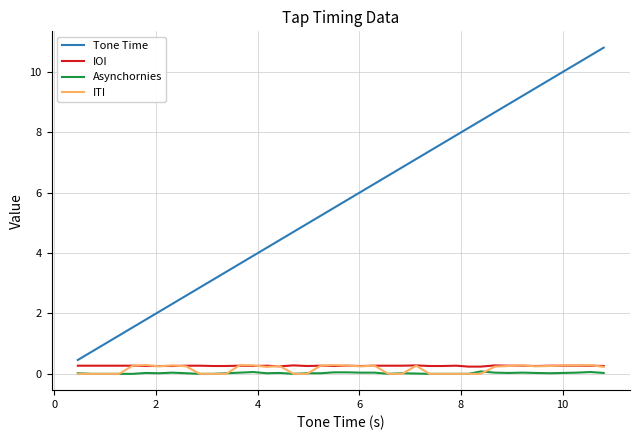

Which series has the largest range (max minus min)?

Tone Time